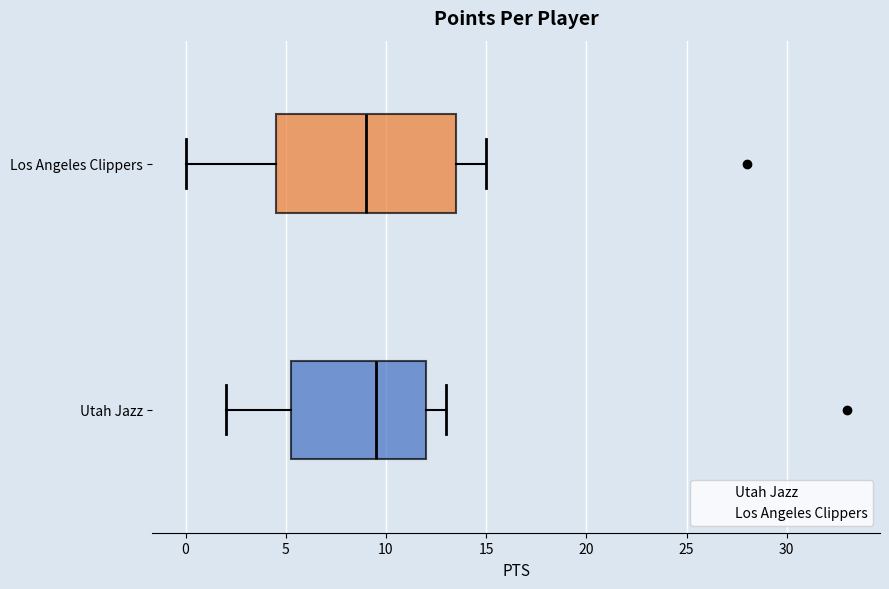

Which box has the furthest to the right median line?

Utah Jazz